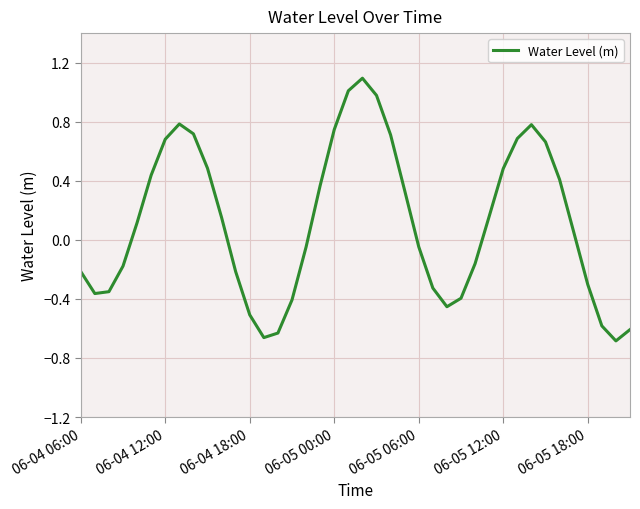

What is the greatest value displayed?

1.1